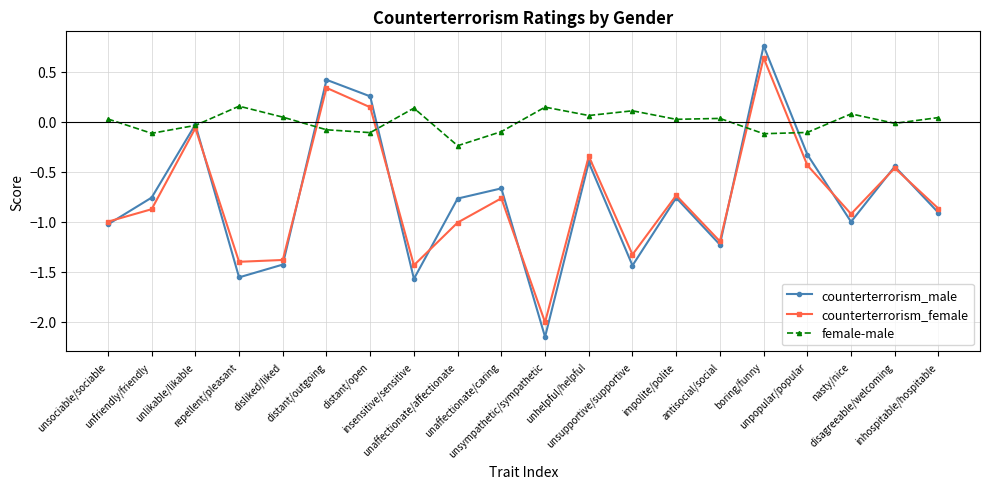

What position from the left is antisocial/social?

15